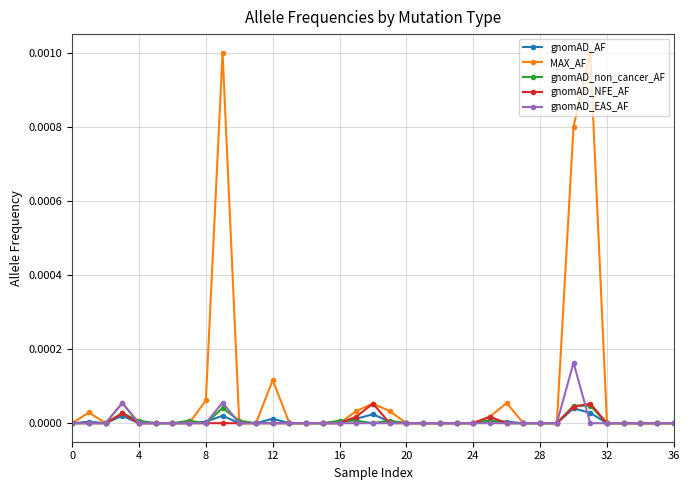

How many data points does each series have?

37